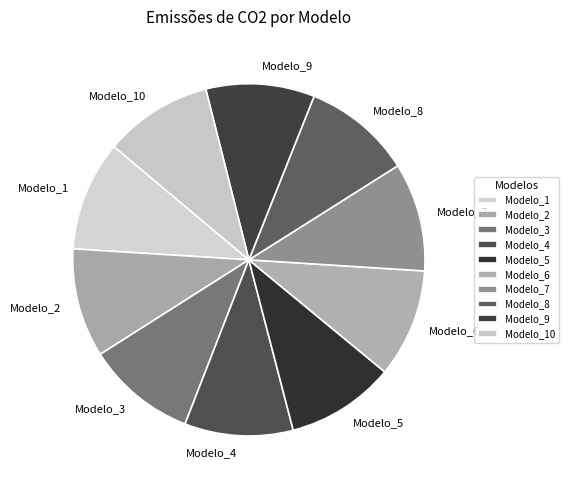

Is it true that Modelo_10 is 19% of the pie?

False